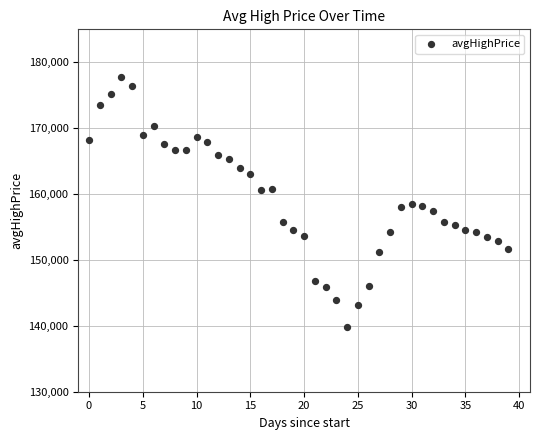

What is the range of Y values (max minus min)?

37952